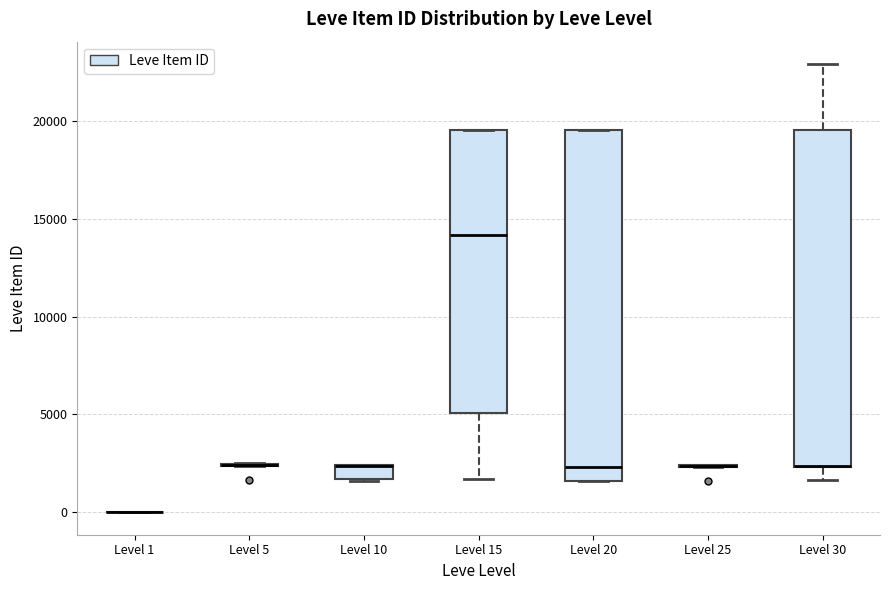

Comparing the boxes themselves (not the whiskers), which one is the tallest?

Level 20